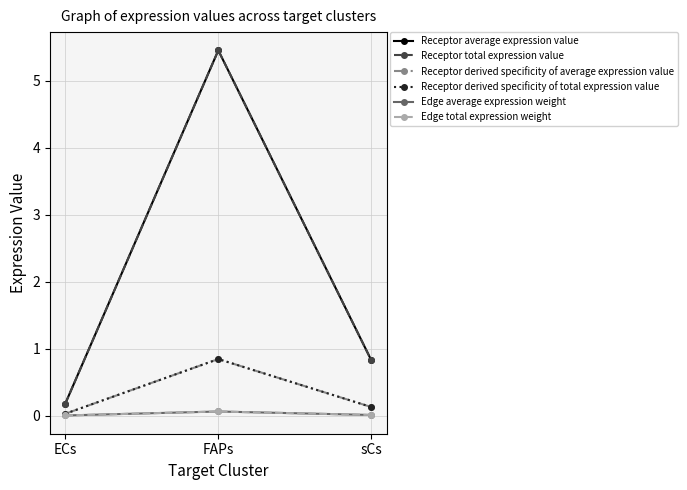

Is this an area chart (filled region under the line)?

No